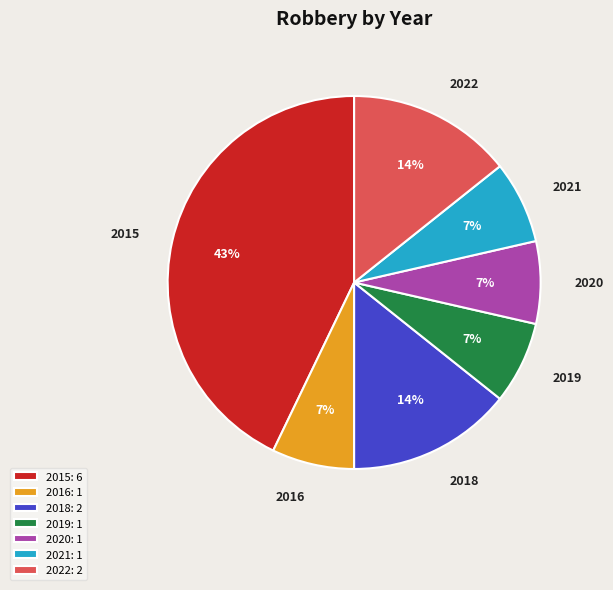

To the nearest percent, what is the difference between the largest and smallest slice percentages?

36%